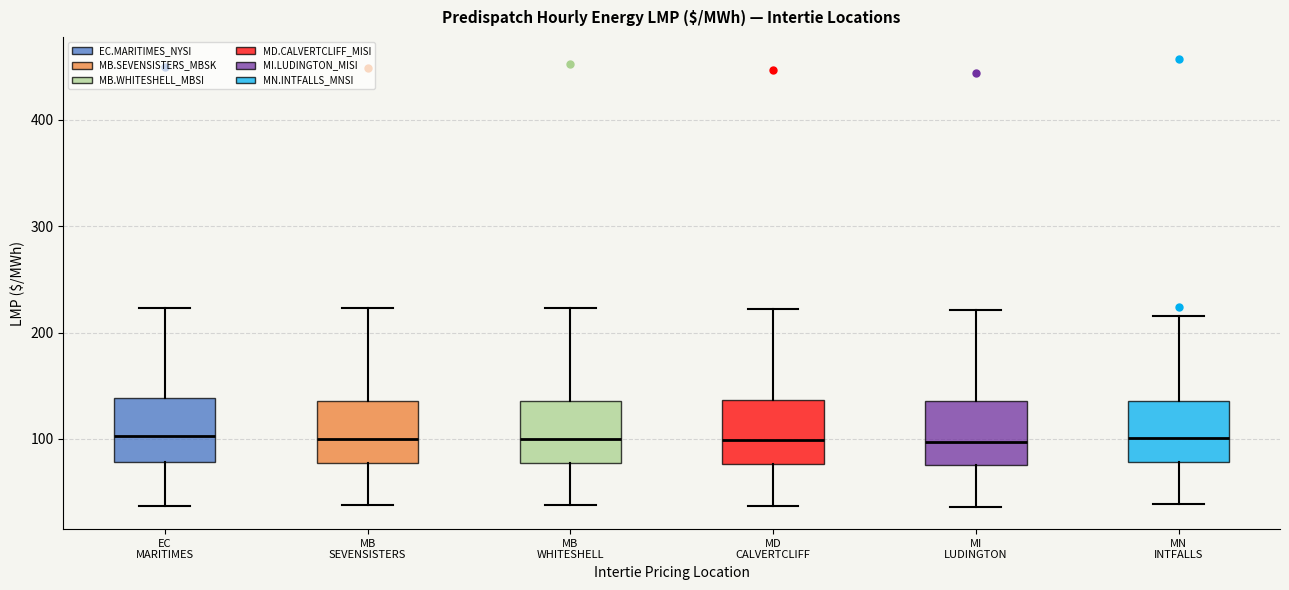

Reading left to right, read every box against the y-axis: the position of its median line, the range the box covers, and the ends of its whiskers. The values are not printed on the chart, so give them approximately, as read against the axis.

EC MARITIMES: median 100, box 80 to 140, whiskers 40 to 220
MB SEVENSISTERS: median 100, box 80 to 140, whiskers 40 to 220
MB WHITESHELL: median 100, box 80 to 140, whiskers 40 to 220
MD CALVERTCLIFF: median 100, box 80 to 140, whiskers 40 to 220
MI LUDINGTON: median 100, box 80 to 140, whiskers 40 to 220
MN INTFALLS: median 100, box 80 to 140, whiskers 40 to 220